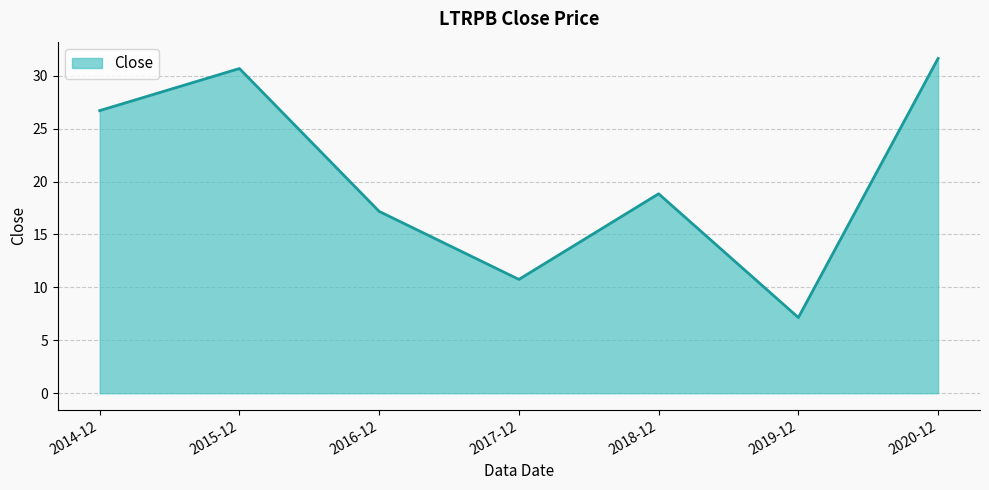

What position from the right is 2014-12?

7